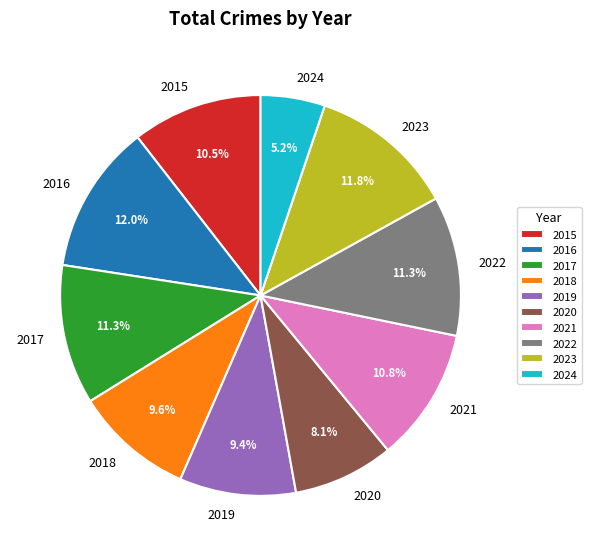

Is the sum of 2023 and 2017 greater than half?

No